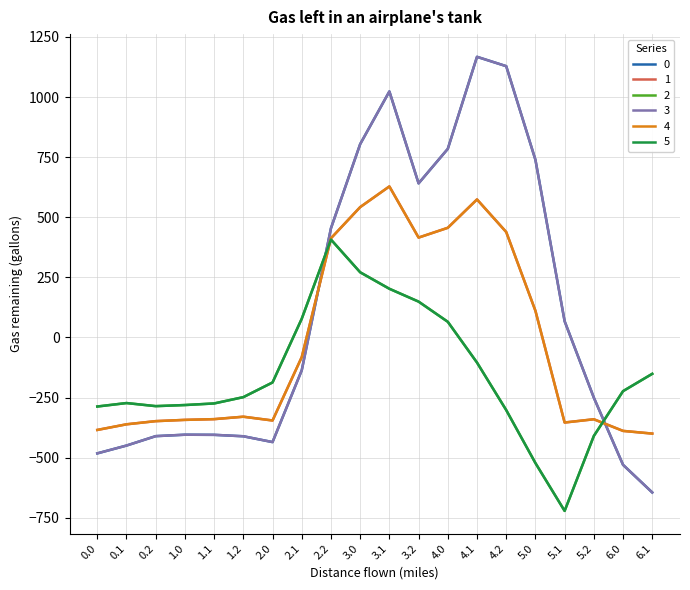

Rank the series by their maximum value, from lowest to highest.

2, 5, 1, 4, 0, 3